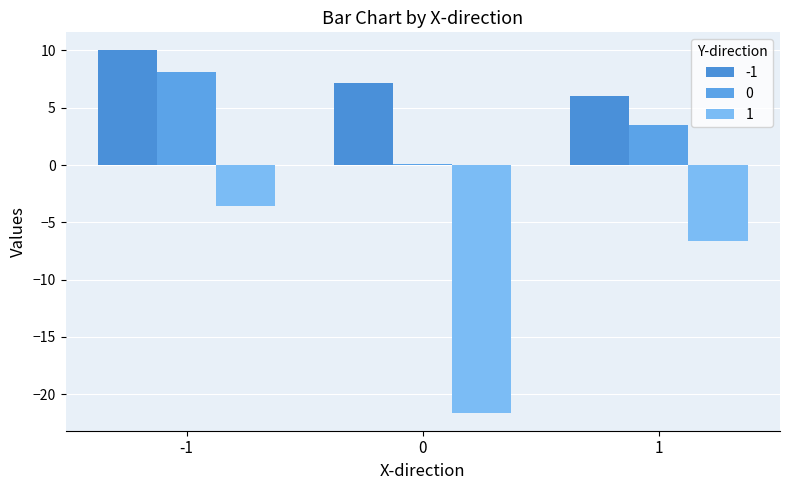

How many distinct data groups are displayed?

3